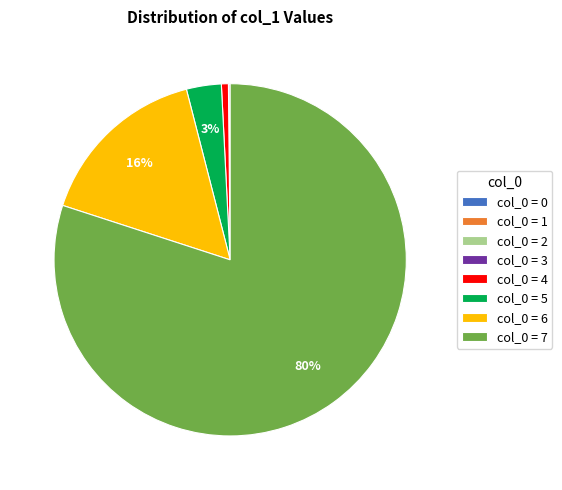

Which category accounts for the majority?

col_0 = 7